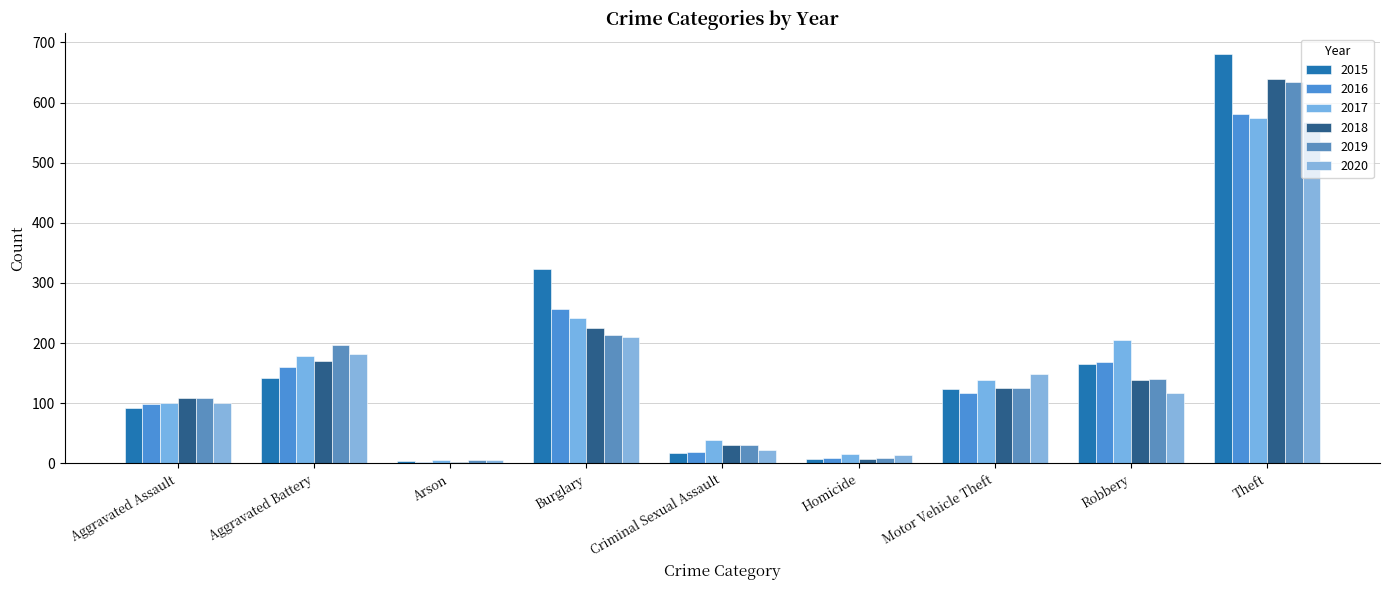

What is the total value across all series at Homicide?

62